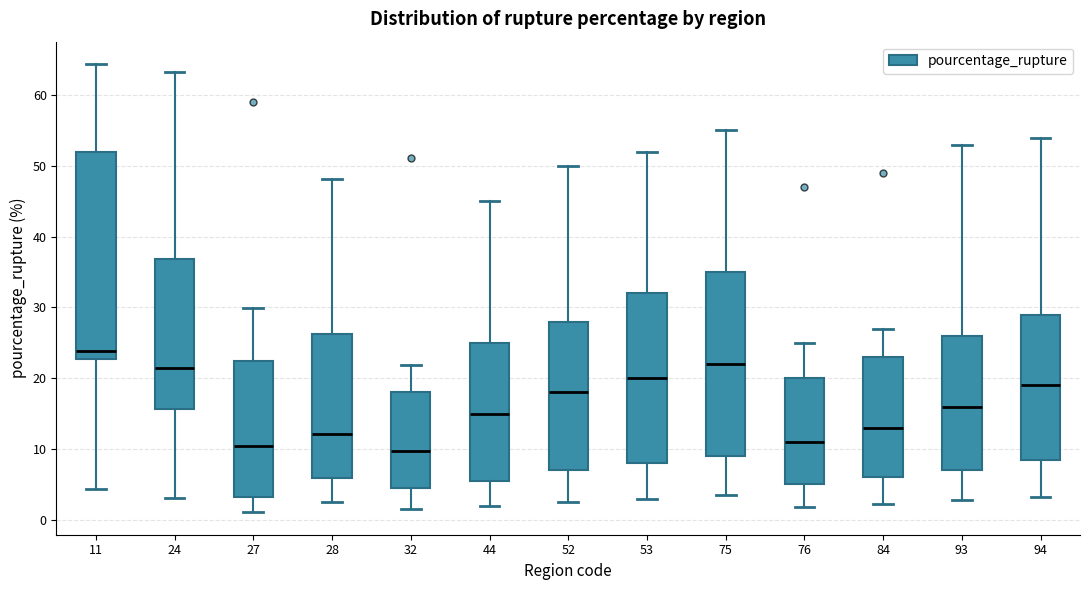

Comparing the boxes themselves (not the whiskers), which one is the tallest?

11